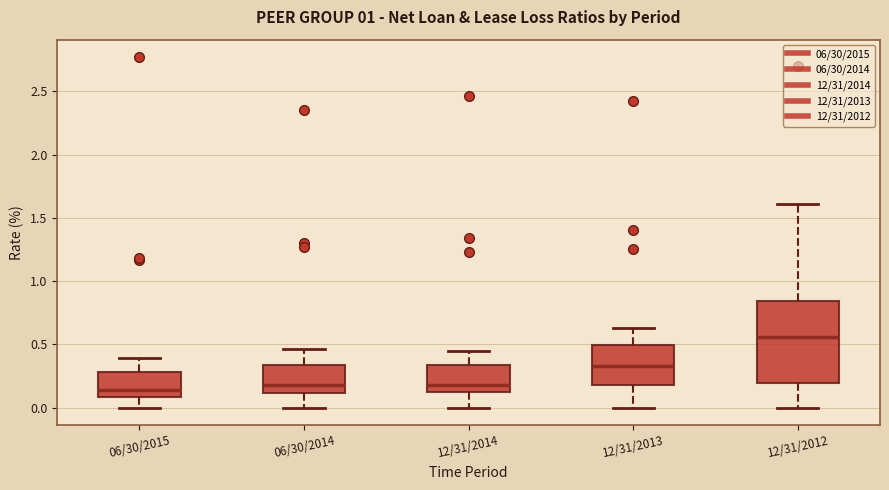

Which box is the tallest, from its lower edge to its upper edge?

12/31/2012